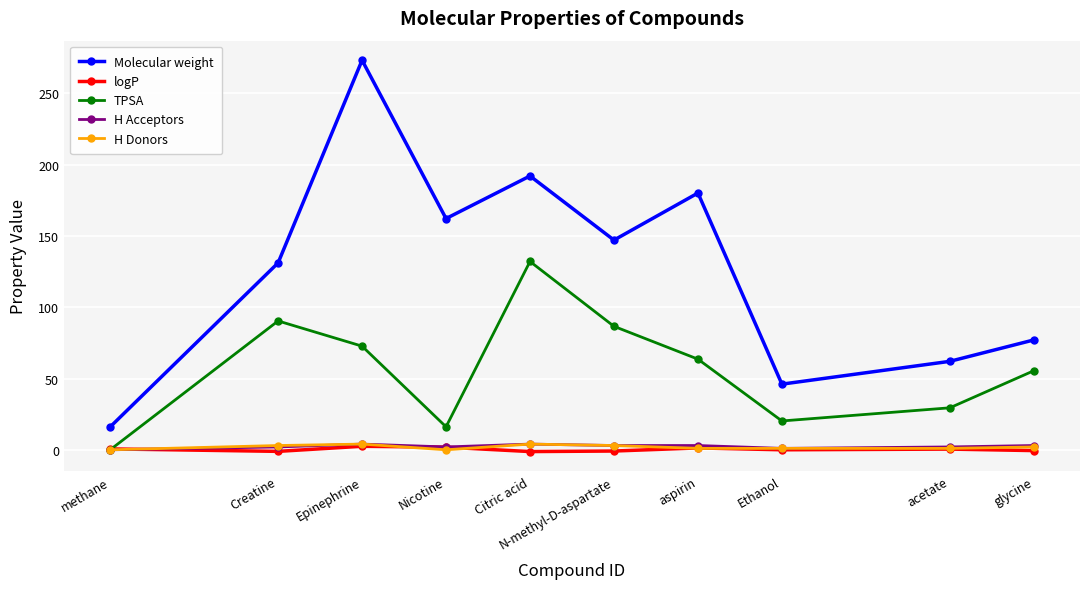

At which category does TPSA reach its first local valley?

Nicotine